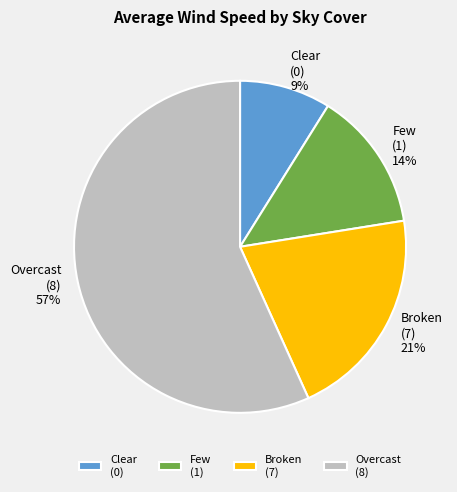

How many segments does this pie chart have?

4